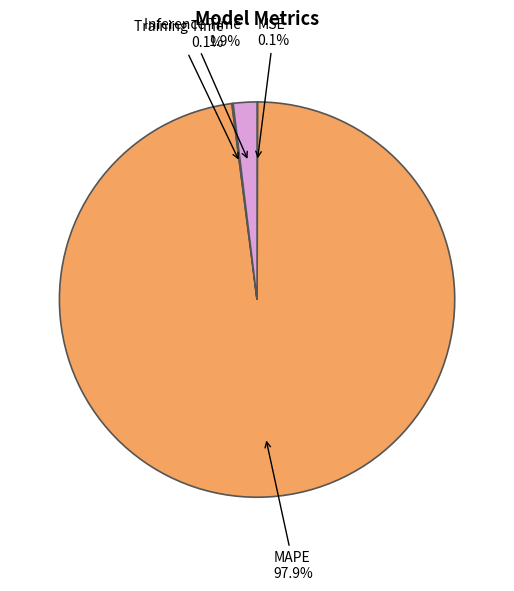

Which category accounts for the majority?

MAPE